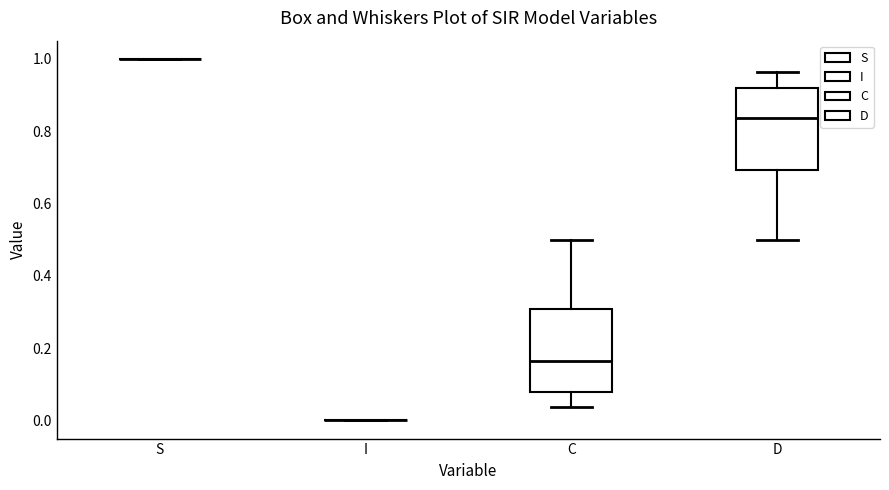

Where does the lower whisker of the box for D end on the y-axis? The values are not printed on the chart, so give them approximately, as read against the axis.

0.50